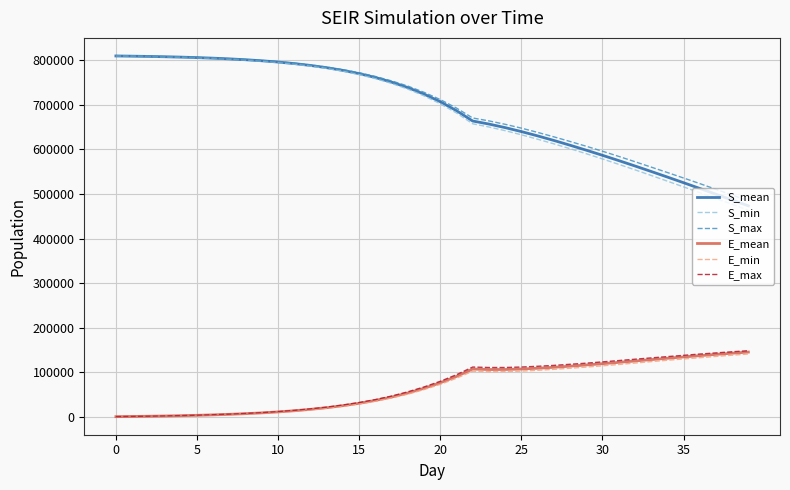

Which series has the widest spread of values?

S_min